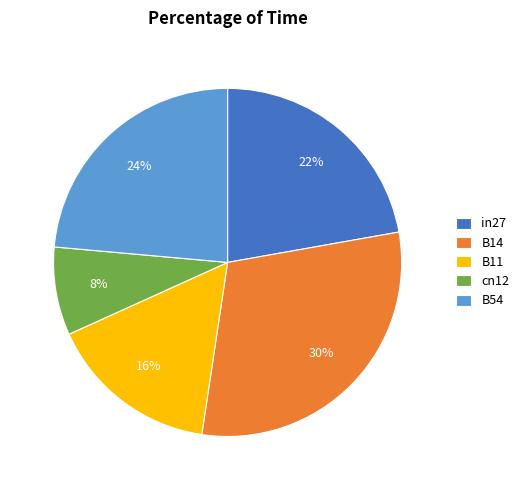

To the nearest percent, what is the combined percentage of B14 and B11?

46%